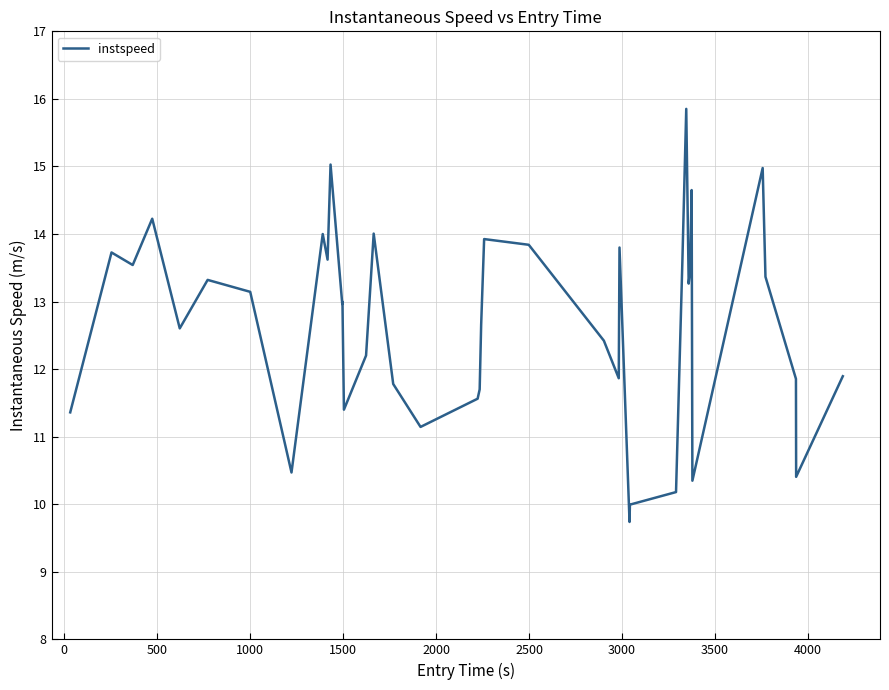

How many lines are shown in the chart?

1